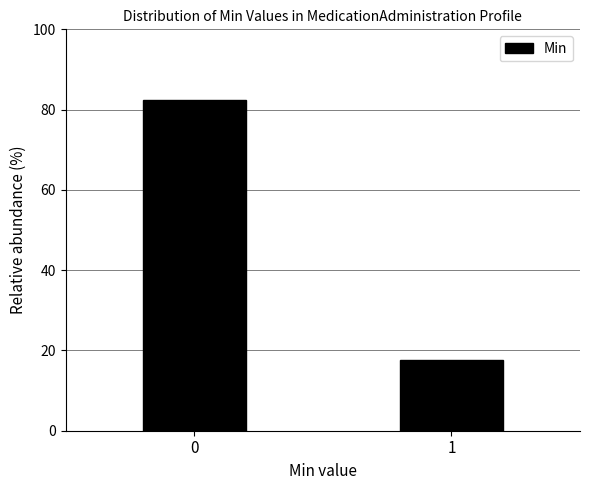

Reading left to right, transcribe all the data shown in this chart.

82.5	17.5